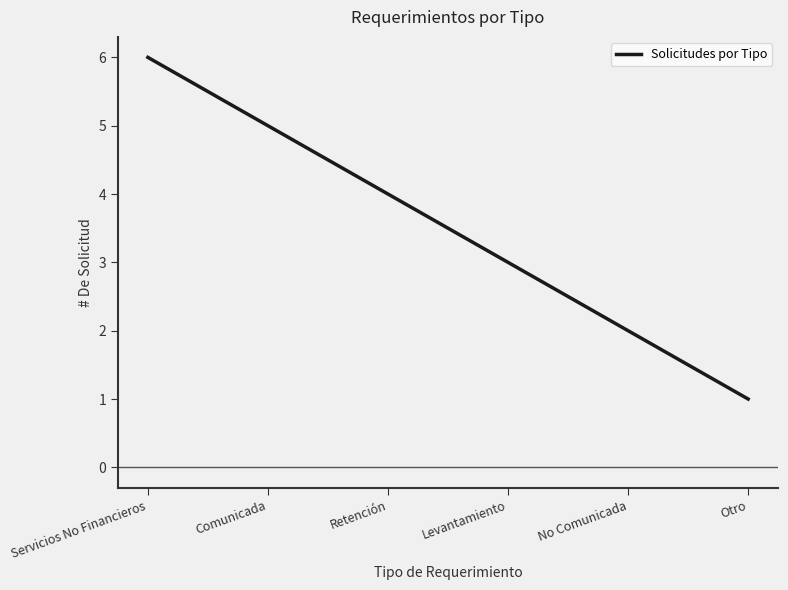

What is the maximum value shown in the chart?

6.0